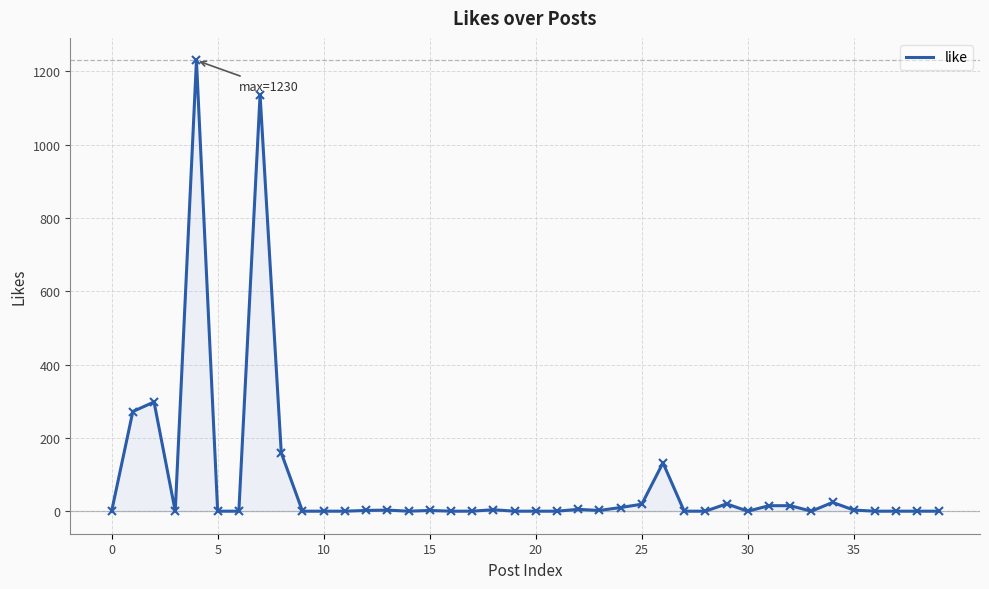

What is the difference between the maximum and minimum values?

1230